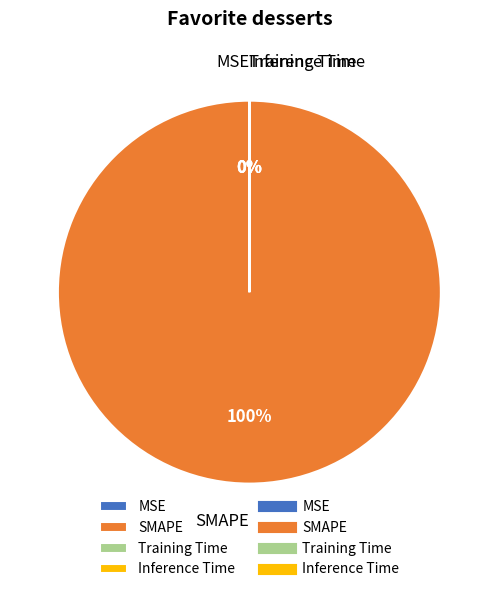

The SMAPE slice represents 100% of the pie. True or false?

True